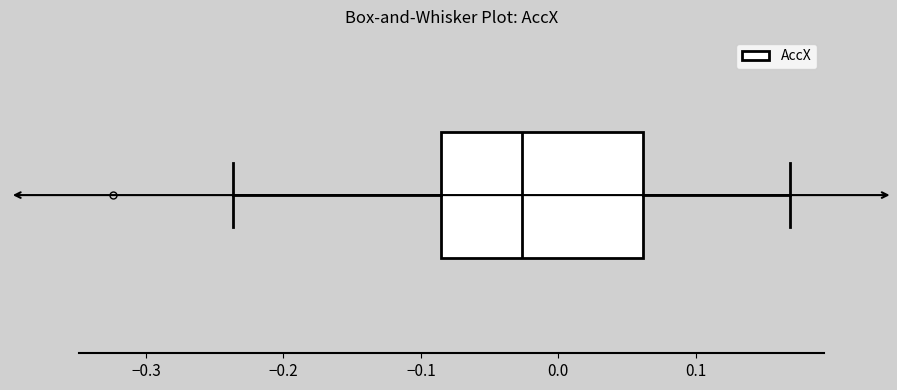

Read this box plot against the x-axis: the position of the median line, the range covered by the box, and the ends of both whiskers. The values are not printed on the chart, so give them approximately, as read against the axis.

median -0.03, box -0.09 to 0.06, whiskers -0.24 to 0.17